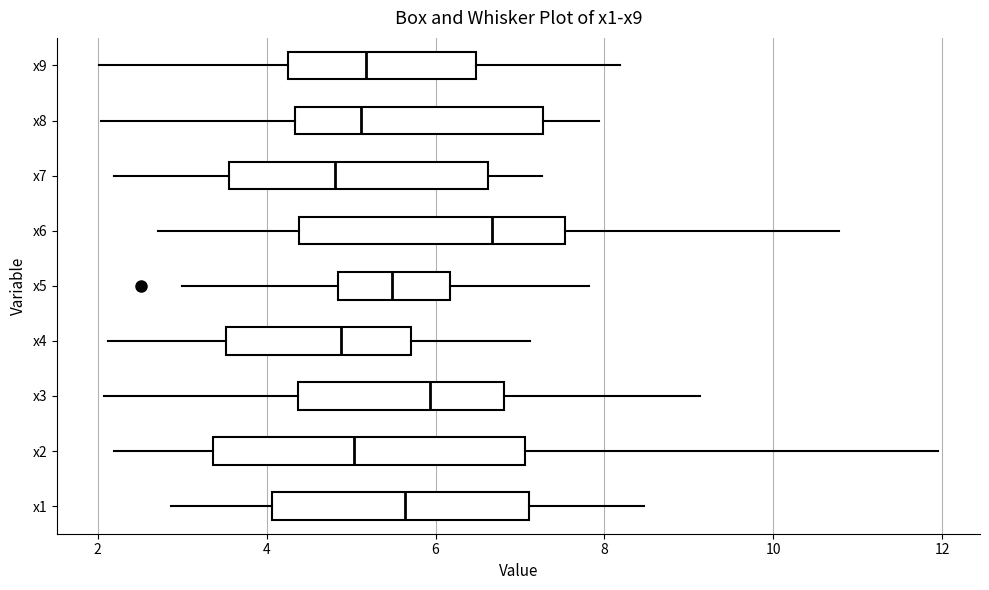

Which box is the widest, from its left edge to its right edge?

x2